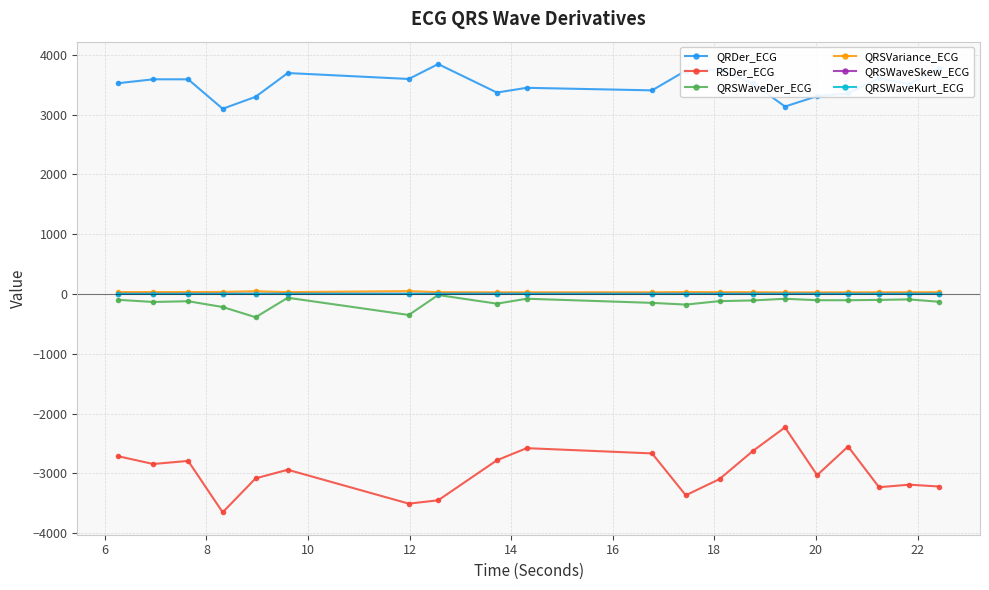

True or false: QRSWaveKurt_ECG and QRDer_ECG intersect in this chart.

False